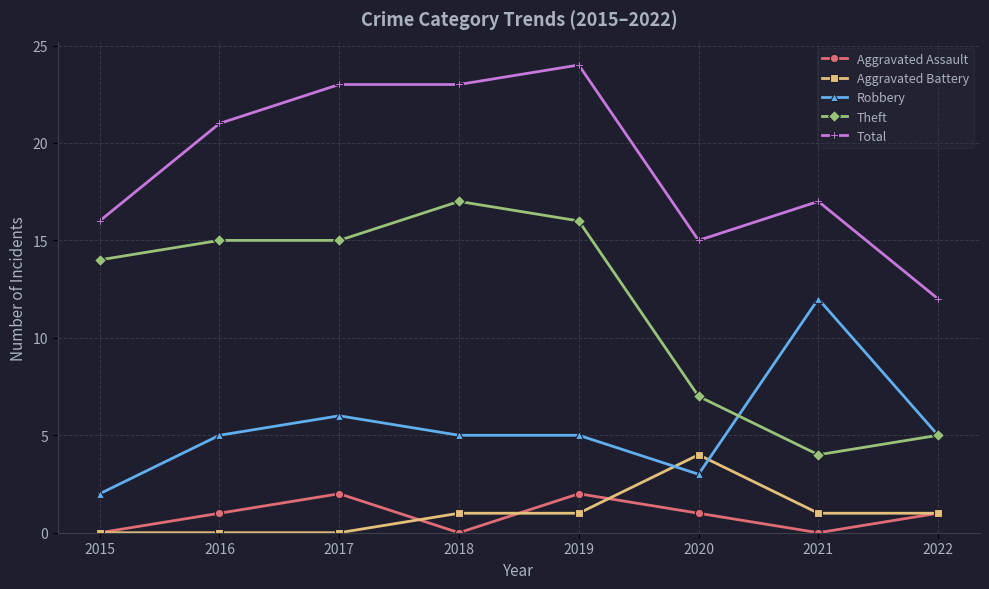

The Aggravated Assault series shows 1 at 2021. True or false?

False